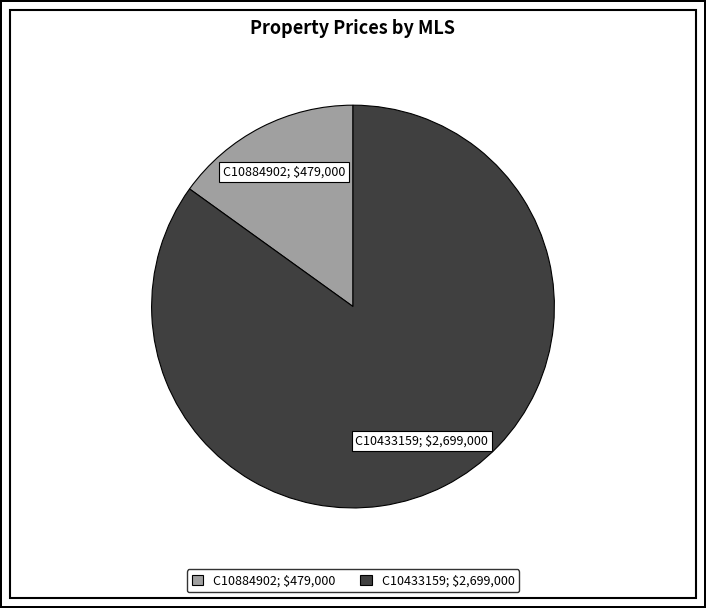

What is the smallest slice in the pie chart?

C10884902